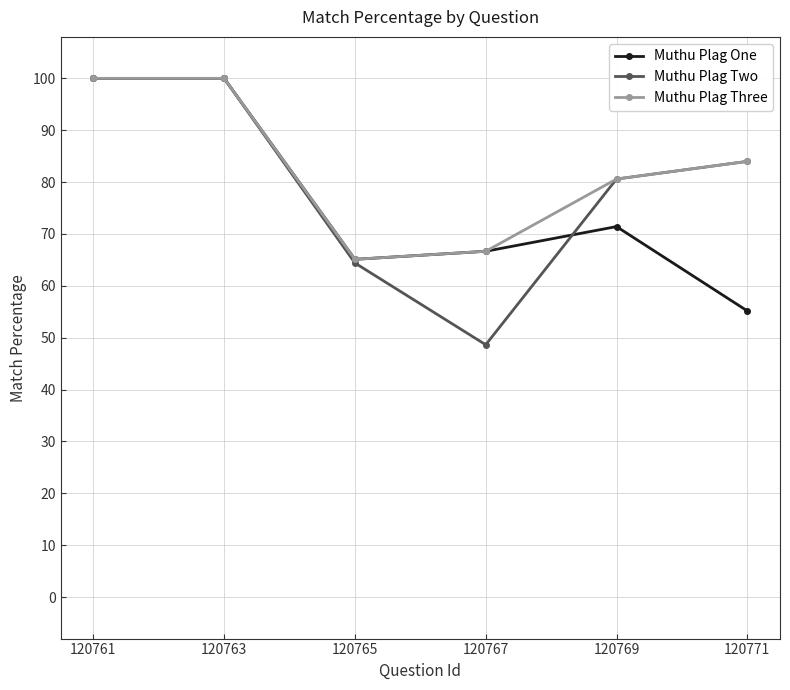

What is the value of the Muthu Plag One point at the 2nd from the left?

100.0